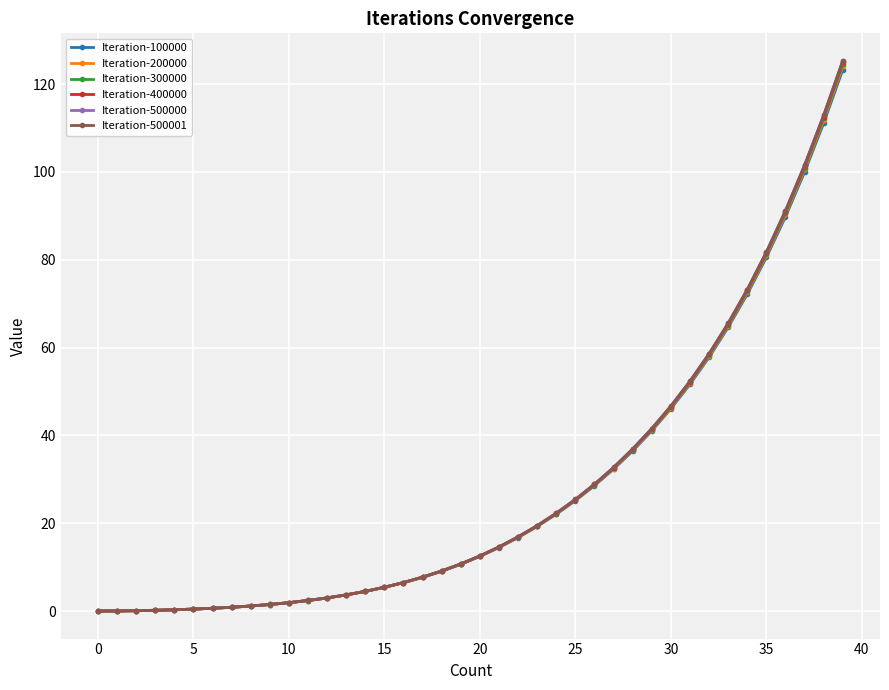

What is the greatest value displayed?

125.3